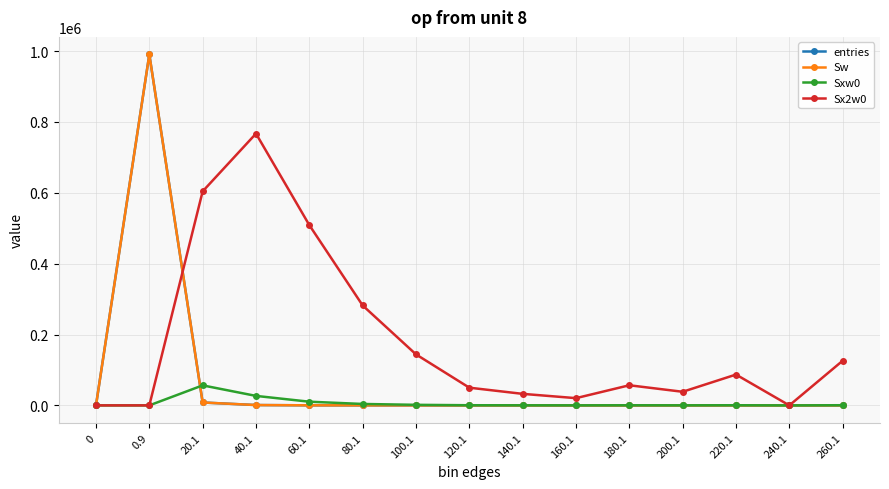

Is this an area chart (filled region under the line)?

No